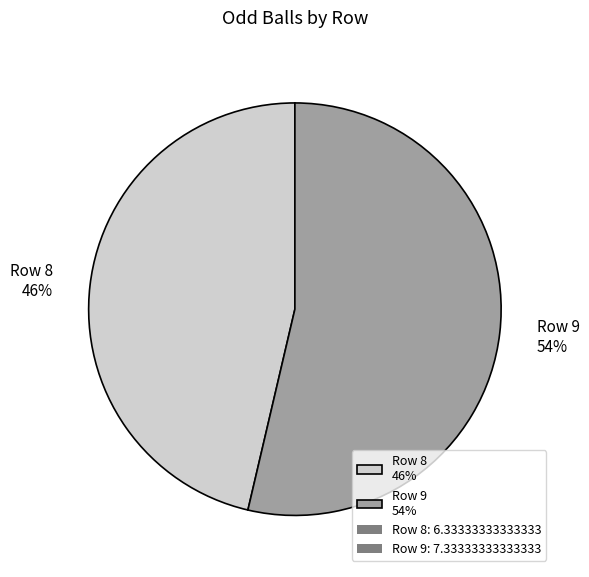

What is the ratio of the value at Row 8 to the value at Row 9?

0.9